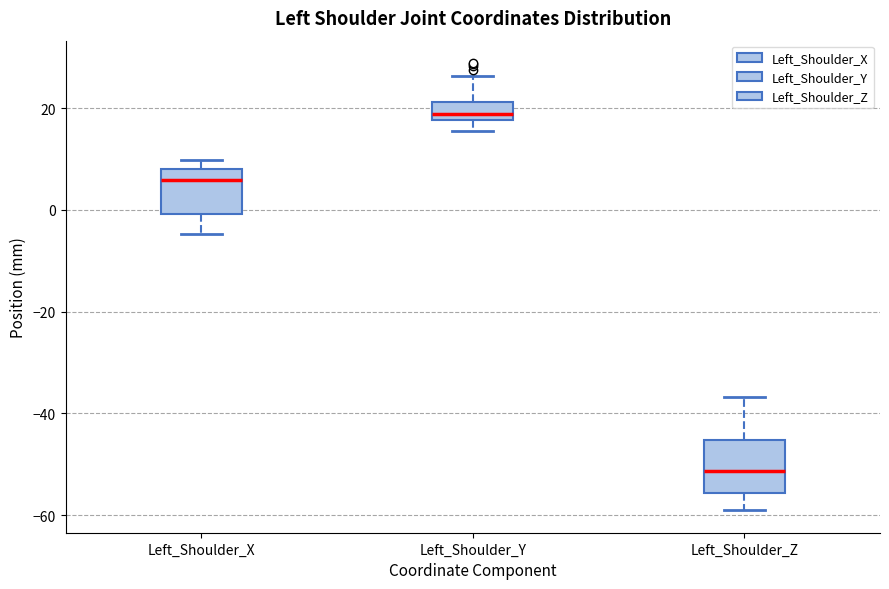

Reading left to right, read every box against the y-axis: the position of its median line, the range the box covers, and the ends of its whiskers. The values are not printed on the chart, so give them approximately, as read against the axis.

Left_Shoulder_X: median 6, box 0 to 8, whiskers -4 to 10
Left_Shoulder_Y: median 18 (inside the box), box 18 to 22, whiskers 16 to 26
Left_Shoulder_Z: median -52, box -56 to -46, whiskers -60 to -36